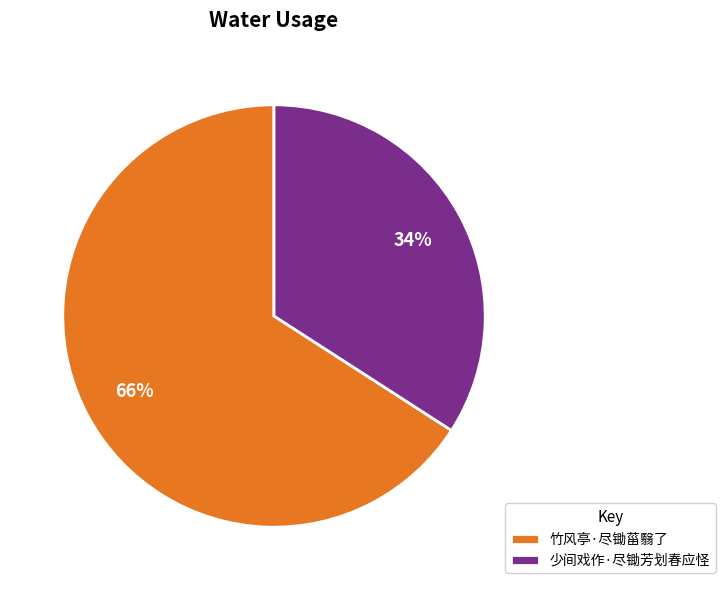

Which category has the smallest portion of the pie?

少间戏作·尽锄芳划春应怪